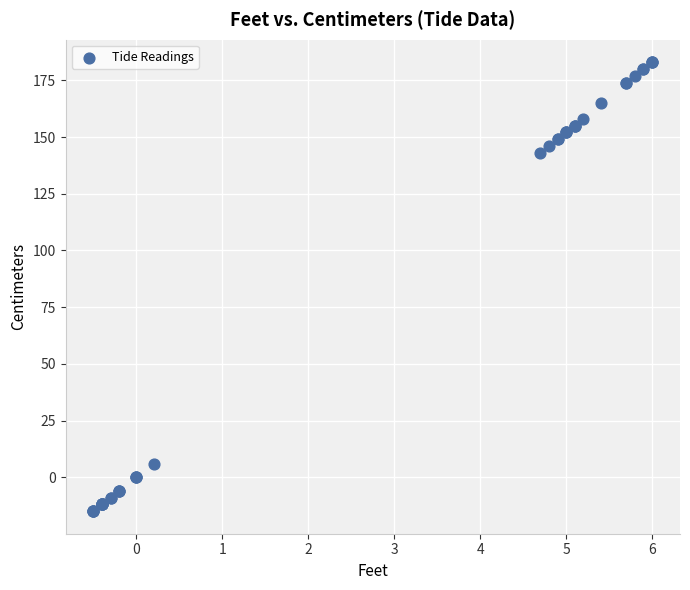

What Y value in the scatter plot is closest to 84?

143